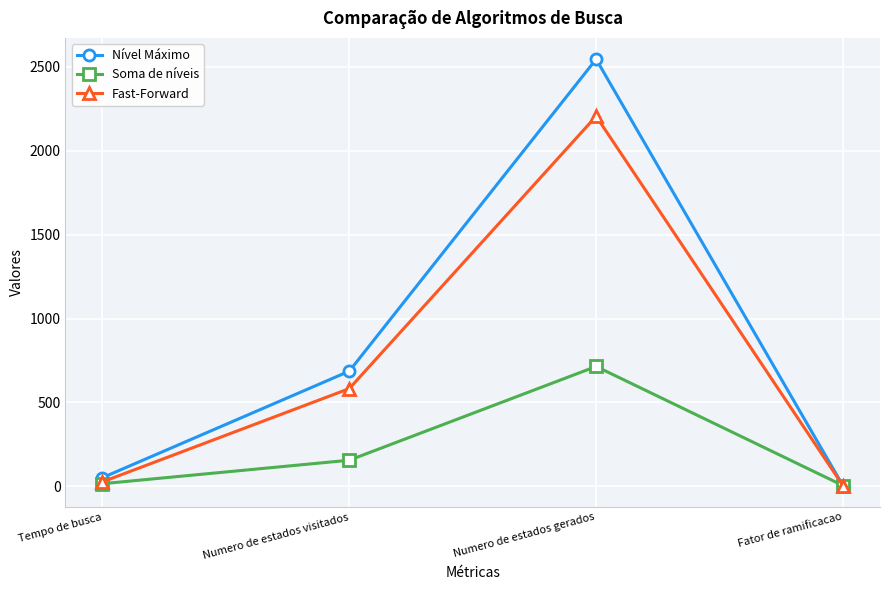

What is the label of the 4th point from the right?

Tempo de busca